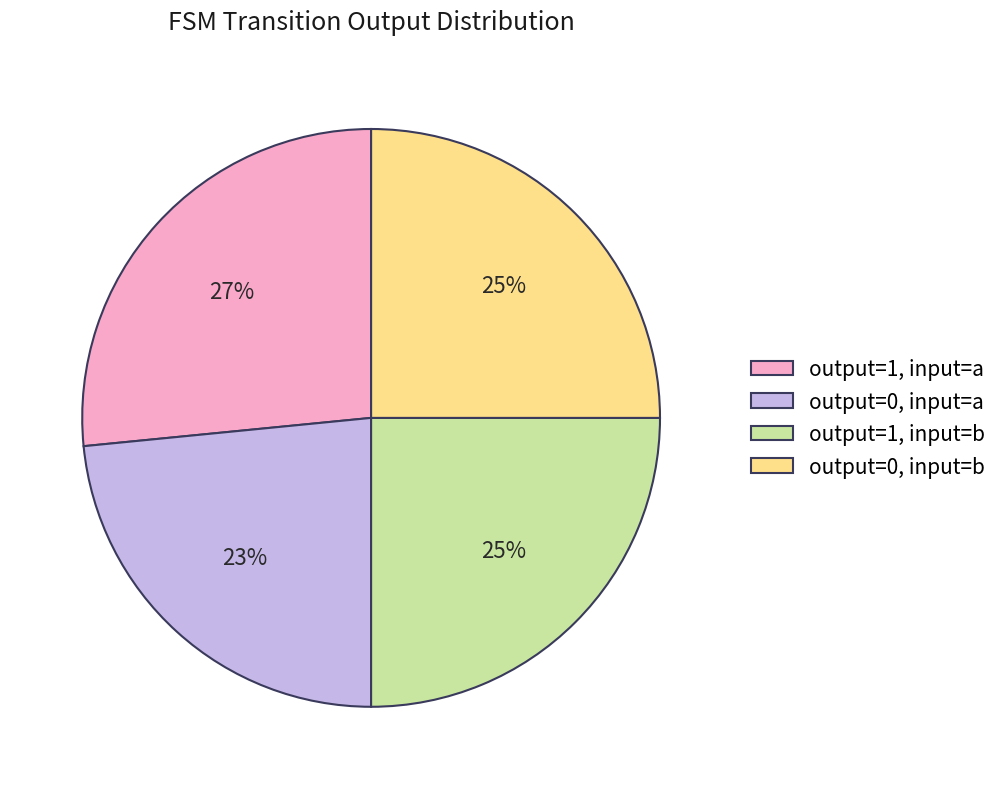

Does any single category account for the majority?

No